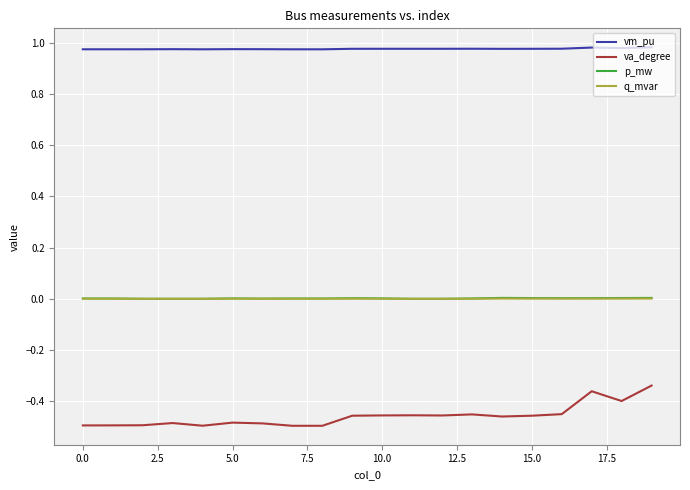

True or false: vm_pu and va_degree cross at least once.

False